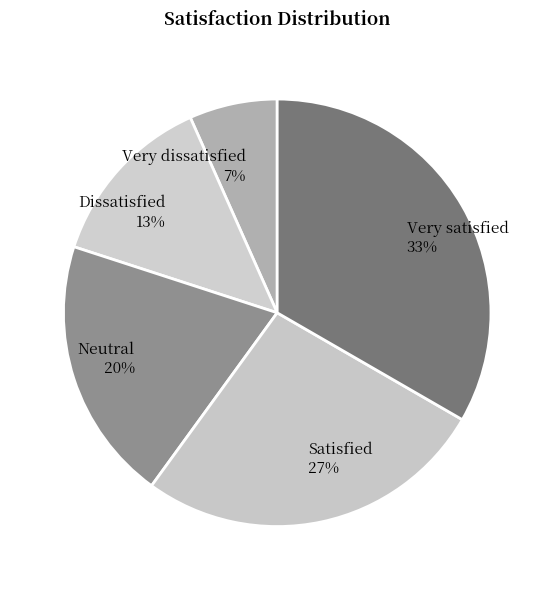

To the nearest percent, what portion does Very satisfied represent?

33%